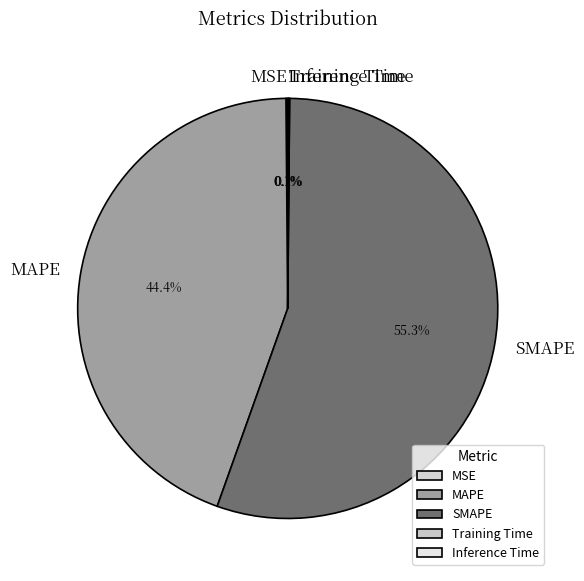

Which slice is the largest?

SMAPE